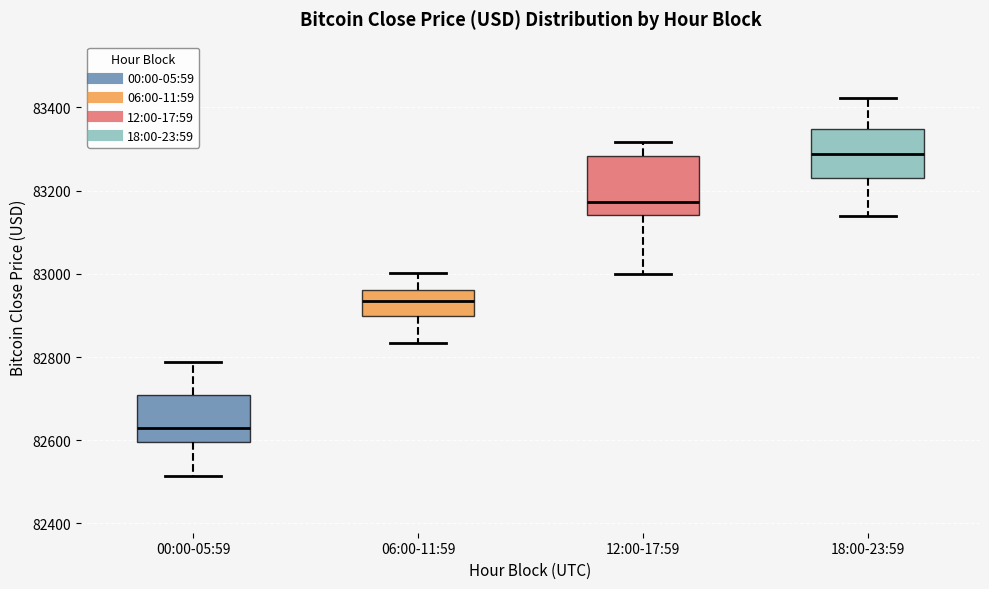

Which box is the tallest, from its lower edge to its upper edge?

12:00-17:59